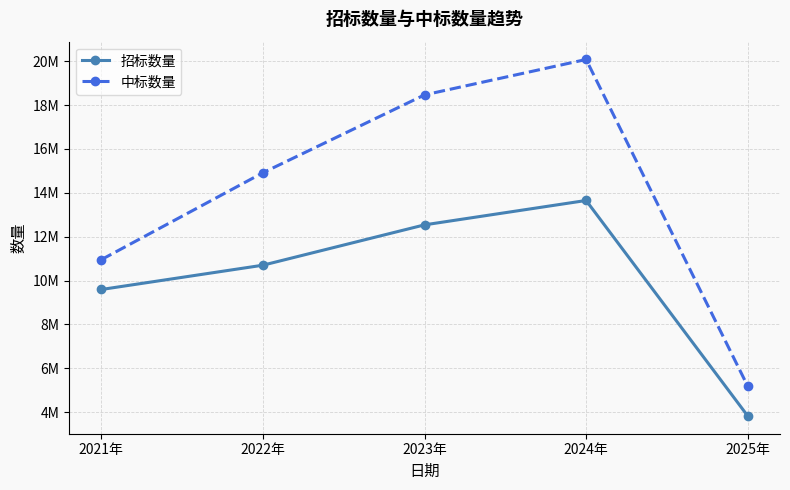

What position from the left is 2023年?

3